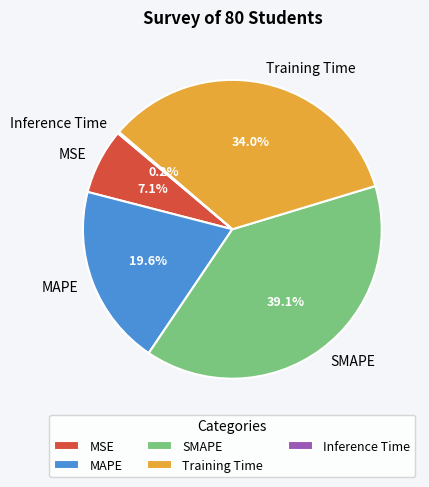

Which category has the biggest portion of the pie?

SMAPE